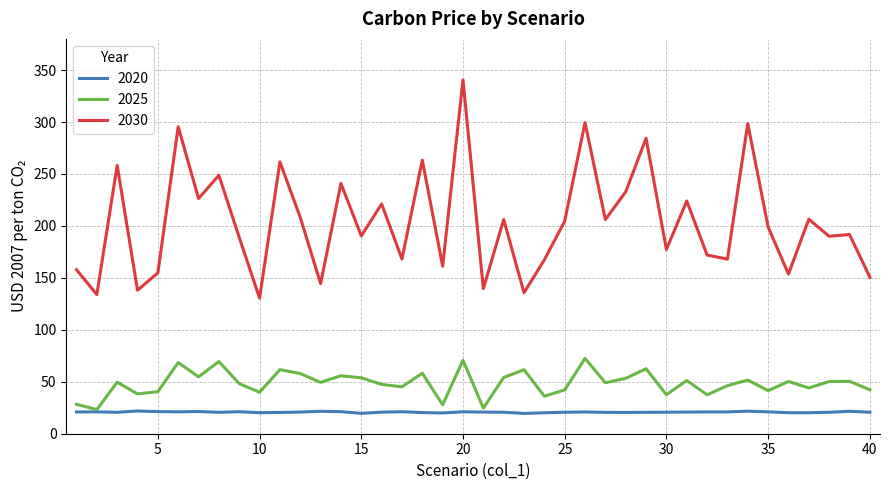

Which series has the largest range (max minus min)?

2030